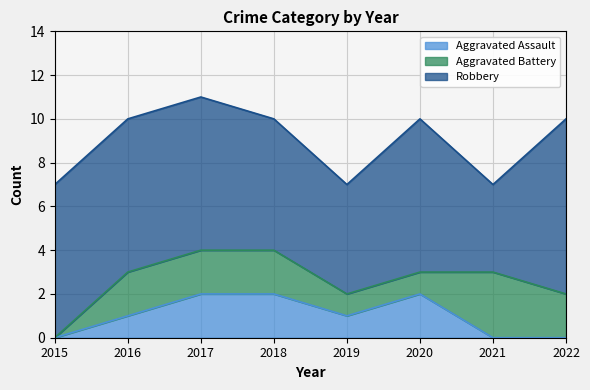

The value of Robbery at 2021 is 6. True or false?

False